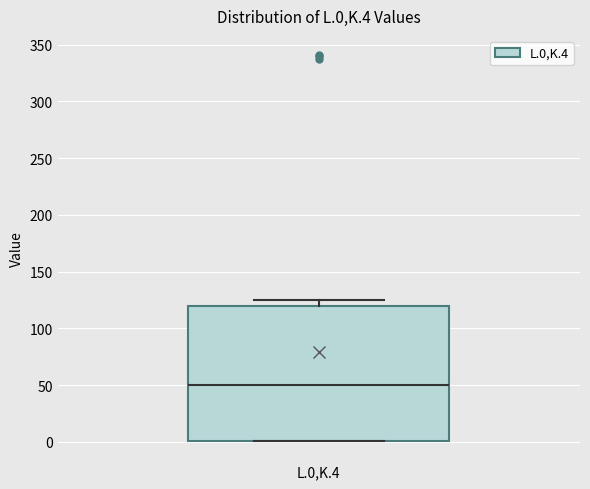

Read this box plot against the y-axis: the position of the median line, the range covered by the box, and the ends of both whiskers. The values are not printed on the chart, so give them approximately, as read against the axis.

median 50, box 0 to 120, whiskers 0 to 125